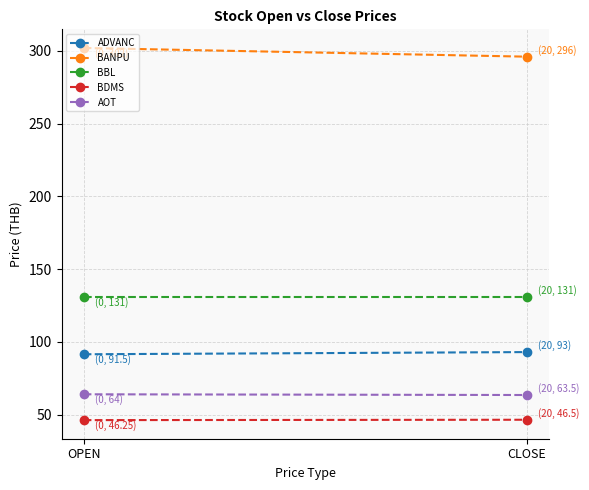

Which category has the lowest value across all series?

OPEN